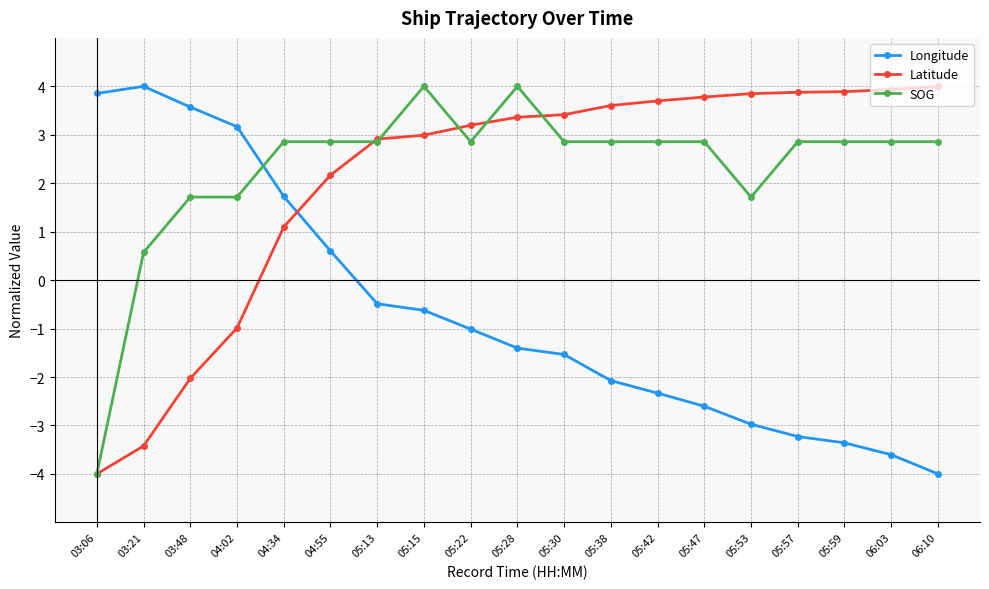

Is the value of Latitude at 05:22 greater than the value of Longitude at 05:13?

Yes